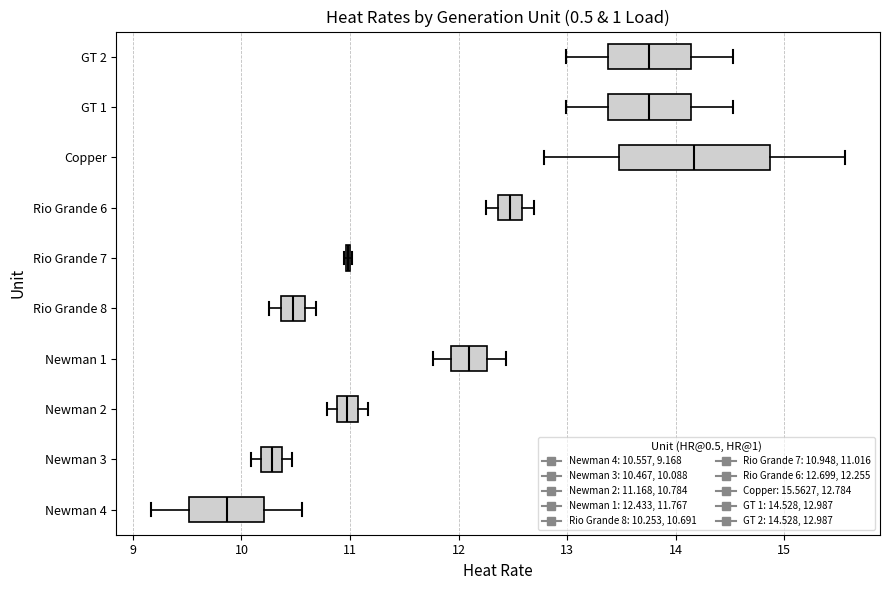

Which box is the widest, from its left edge to its right edge?

Copper